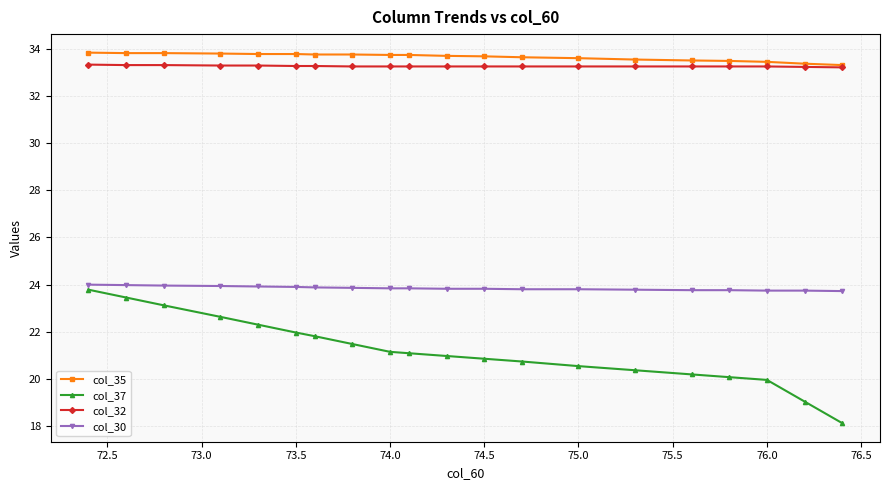

Which series has the largest range (max minus min)?

col_37